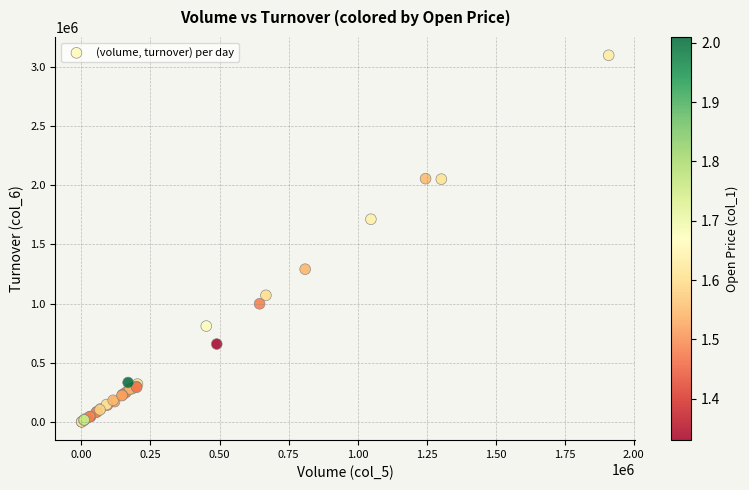

What Y value in the scatter plot is closest to 1549800?

1713010